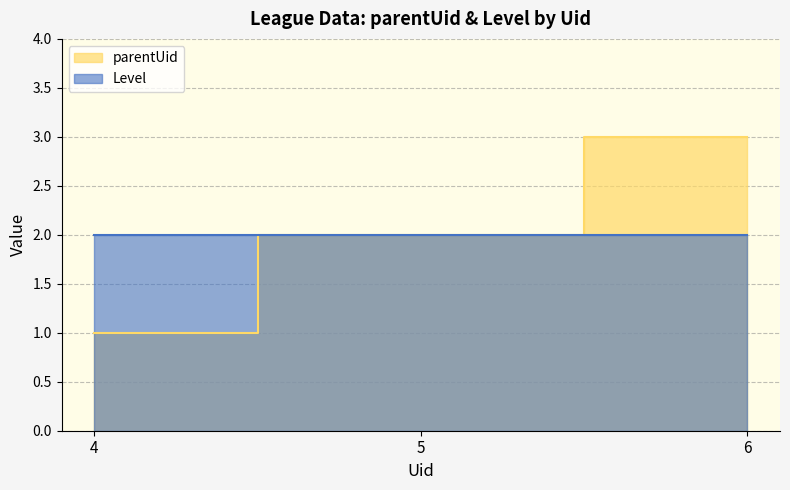

Approximately how many times larger is the value at 6 compared to 5?

1.5